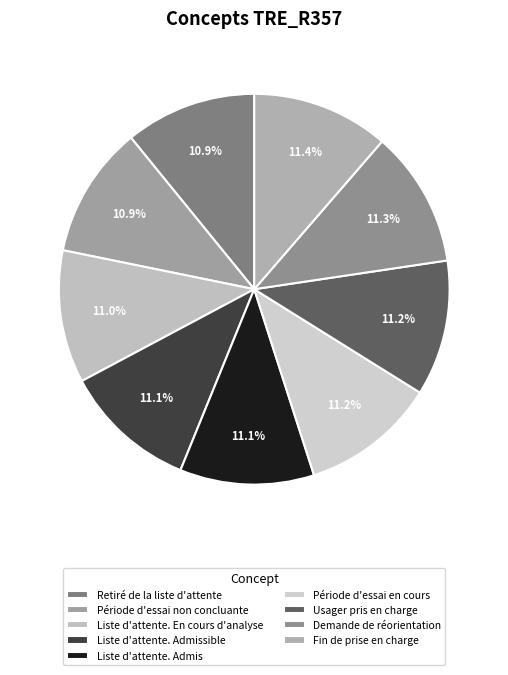

How many slices are in this pie chart?

9